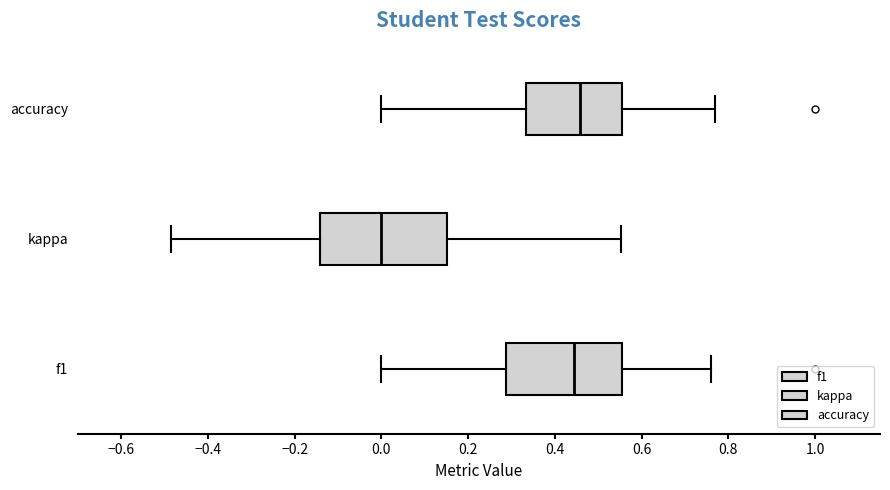

Comparing the boxes themselves (not the whiskers), which one is the widest?

kappa